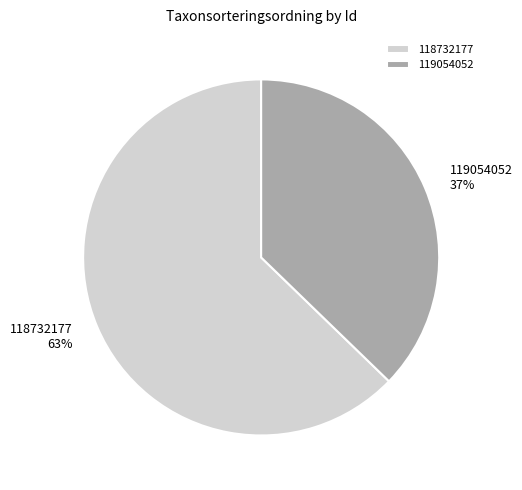

What percentage is the 118732177 slice, to the nearest percent?

63%